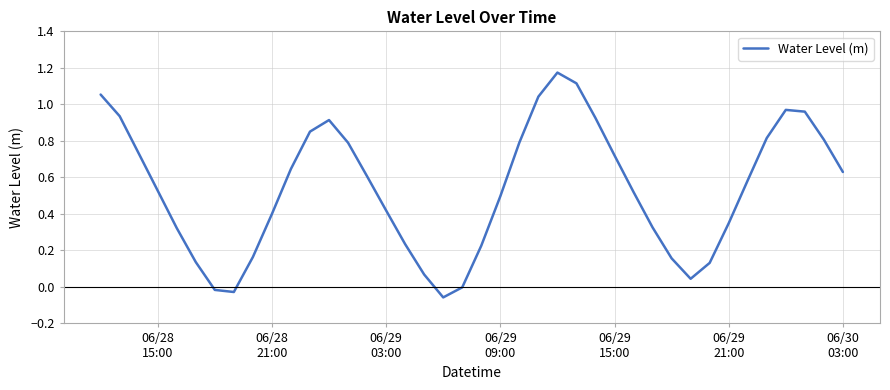

True or false: the data has more than 2 interior local peaks.

True